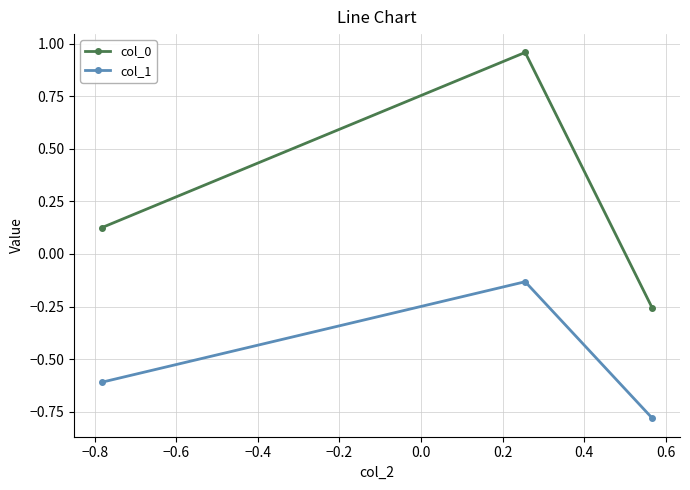

What is the average value of the col_1 series?

-0.5